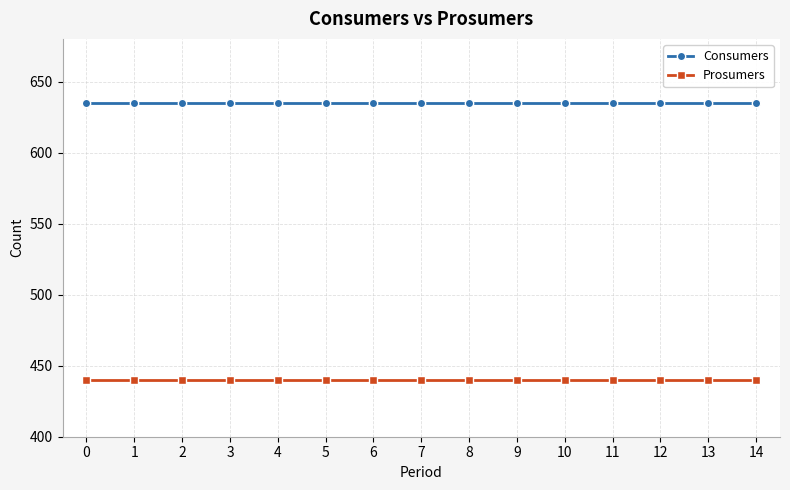

Does the chart display data point markers on the line(s)?

Yes